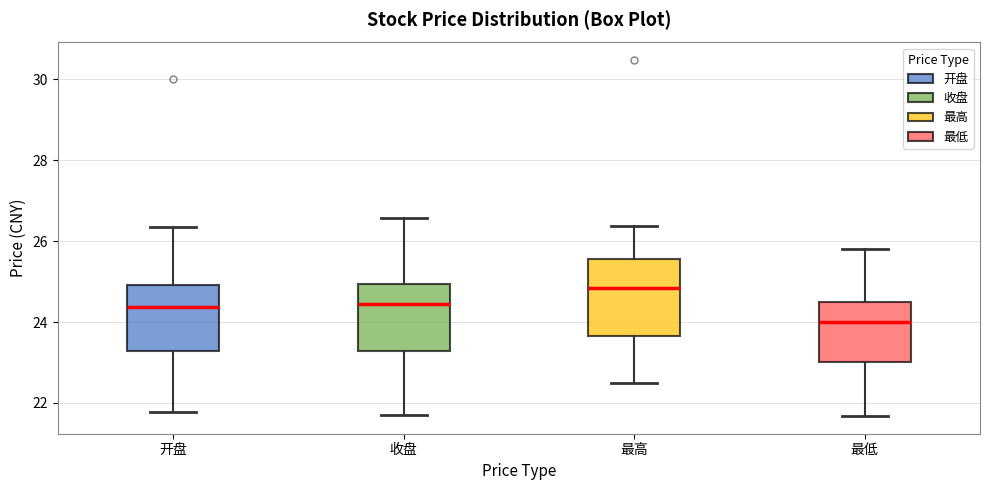

Reading left to right, read every box against the y-axis: the position of its median line, the range the box covers, and the ends of its whiskers. The values are not printed on the chart, so give them approximately, as read against the axis.

开盘: median 24.4, box 23.2 to 25.0, whiskers 21.8 to 26.4
收盘: median 24.4, box 23.2 to 25.0, whiskers 21.8 to 26.6
最高: median 24.8, box 23.6 to 25.6, whiskers 22.6 to 26.4
最低: median 24.0, box 23.0 to 24.6, whiskers 21.6 to 25.8